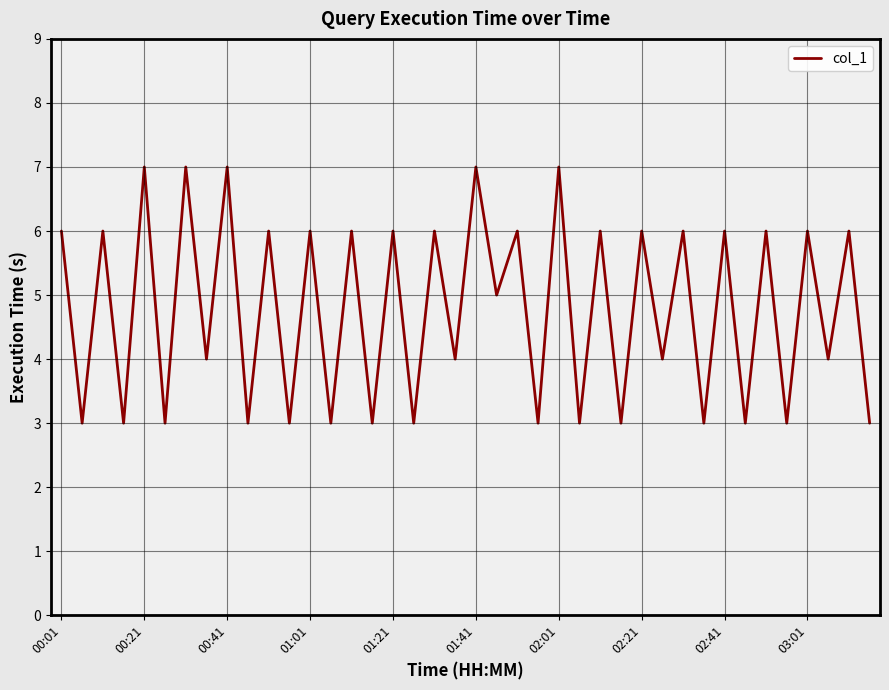

What is the greatest value displayed?

7